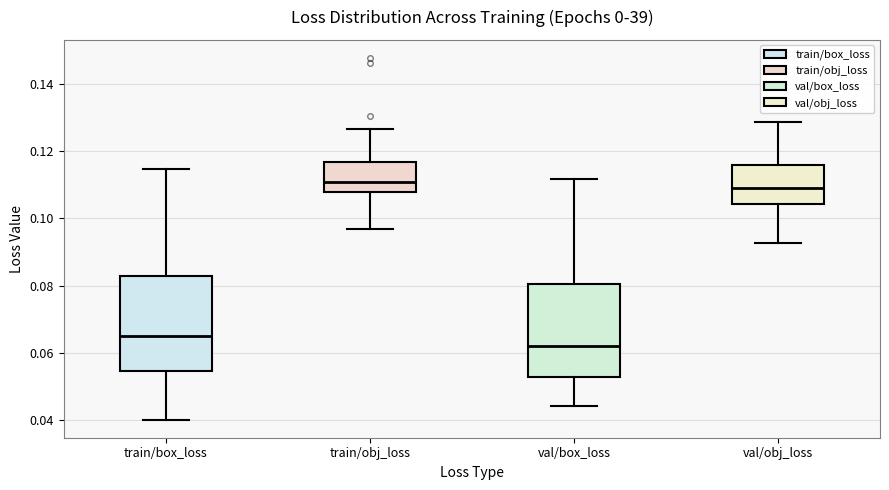

Where is the upper edge of the box for val/obj_loss on the y-axis? The values are not printed on the chart, so give them approximately, as read against the axis.

0.116